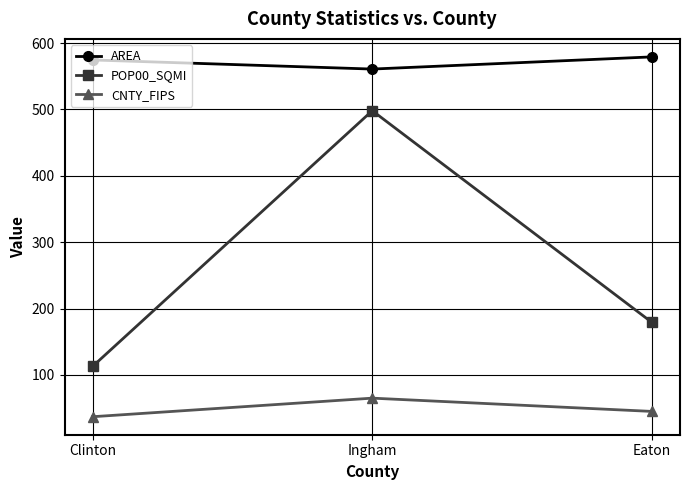

What is the sum of the AREA values at Eaton and Ingham?

1140.0